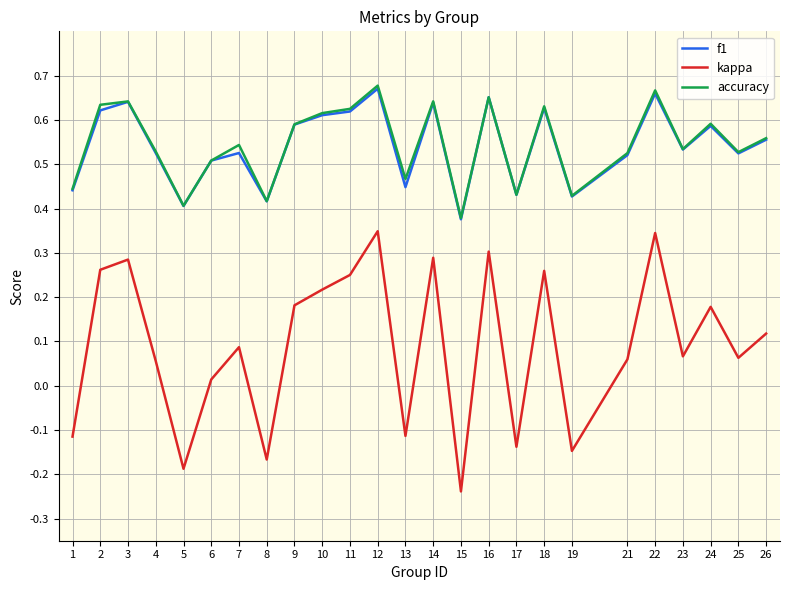

How many positive values does the kappa series have?

18